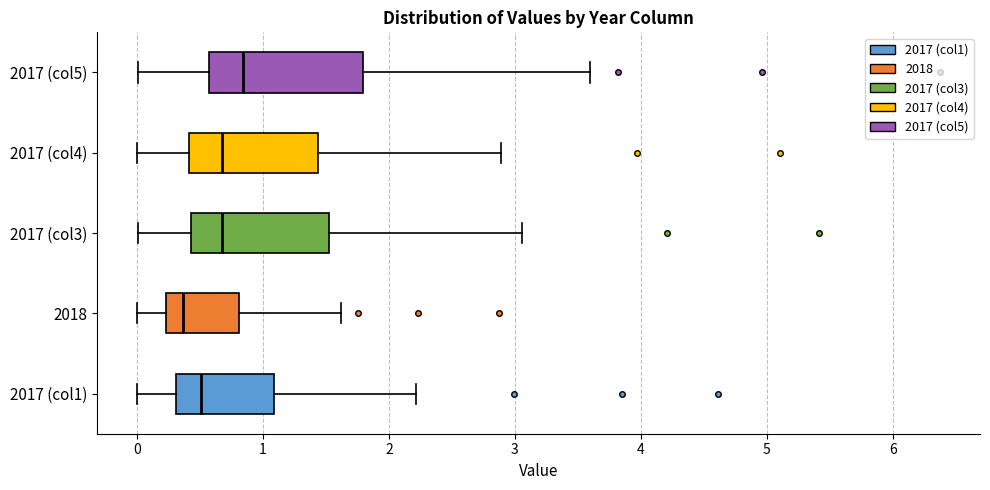

Which box is the widest, from its left edge to its right edge?

2017 (col5)